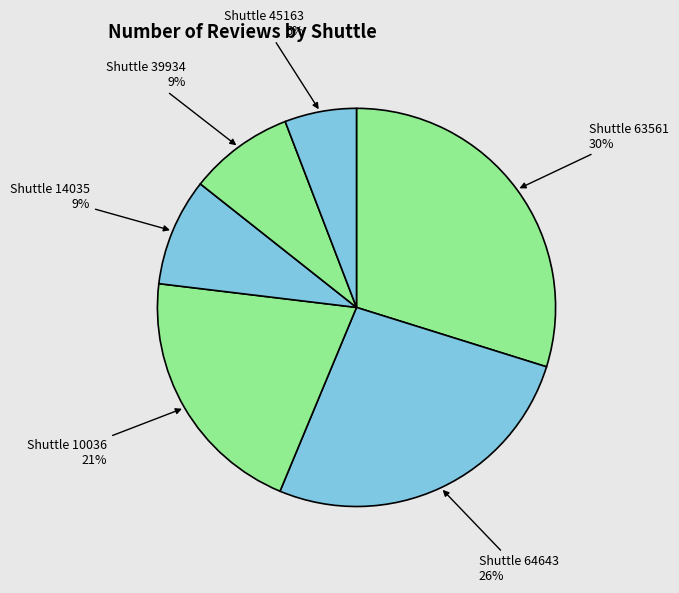

To the nearest percent, what is the difference between the largest and smallest slice percentages?

24%